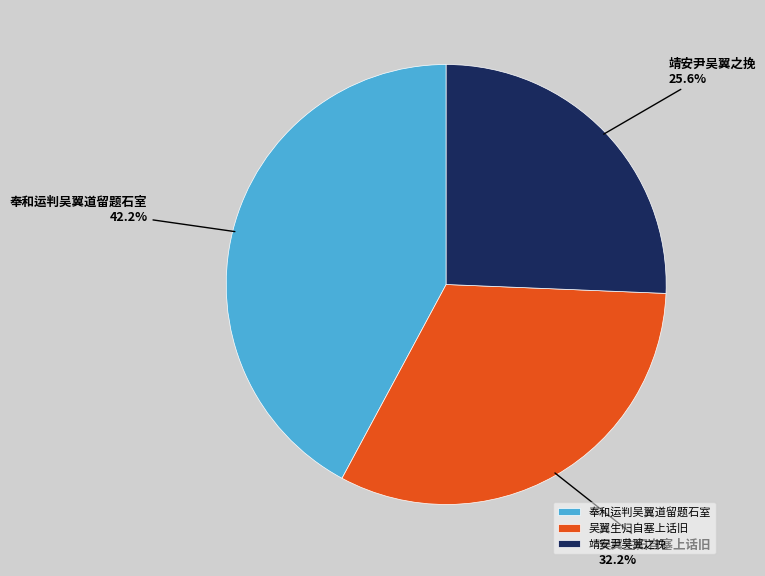

To the nearest percent, what is the difference between the largest and smallest slice percentages?

17%